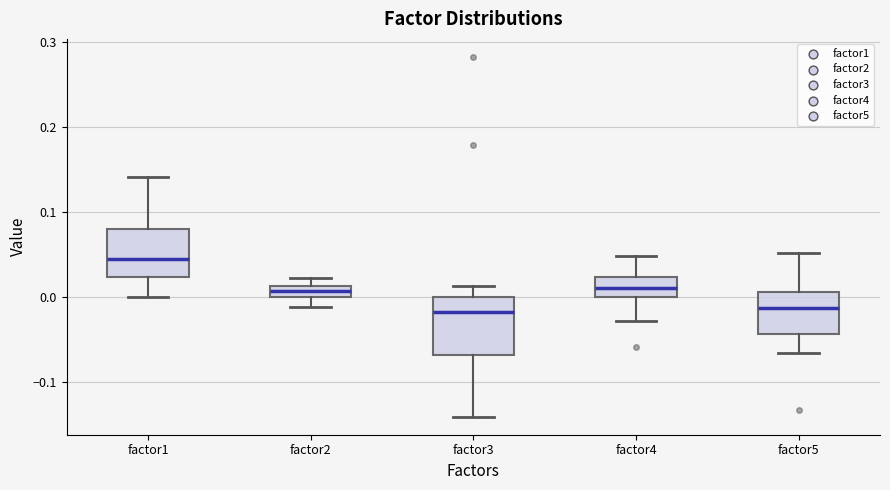

Where does the upper whisker of the box for factor1 end on the y-axis? The values are not printed on the chart, so give them approximately, as read against the axis.

0.14